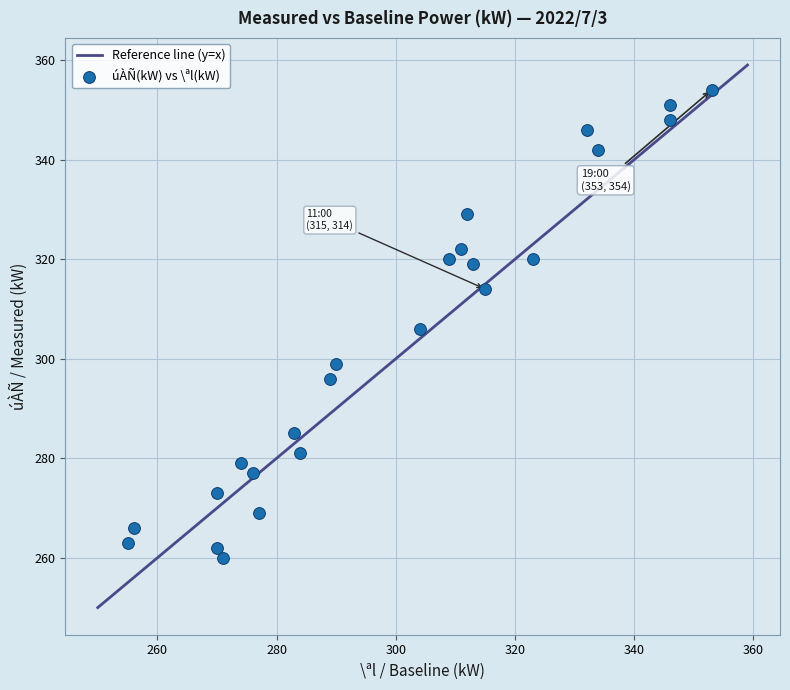

What is the range of X values (max minus min)?

98